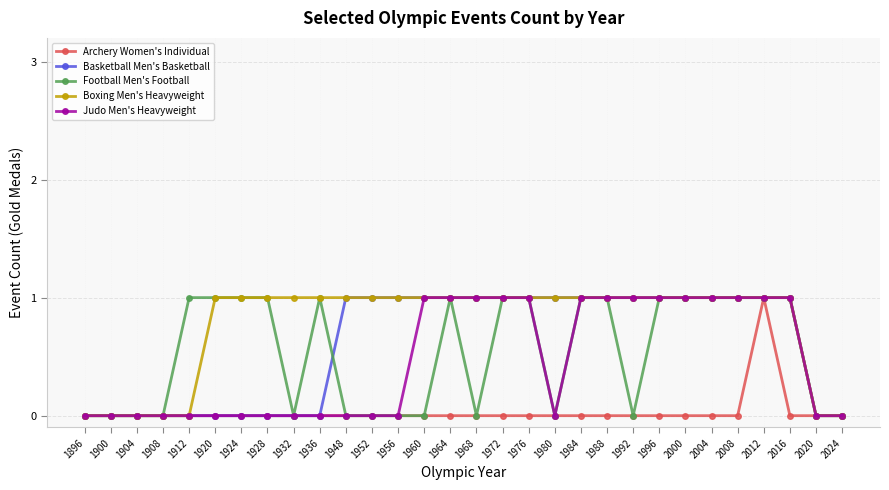

What is the total value across all series at 1984?

4